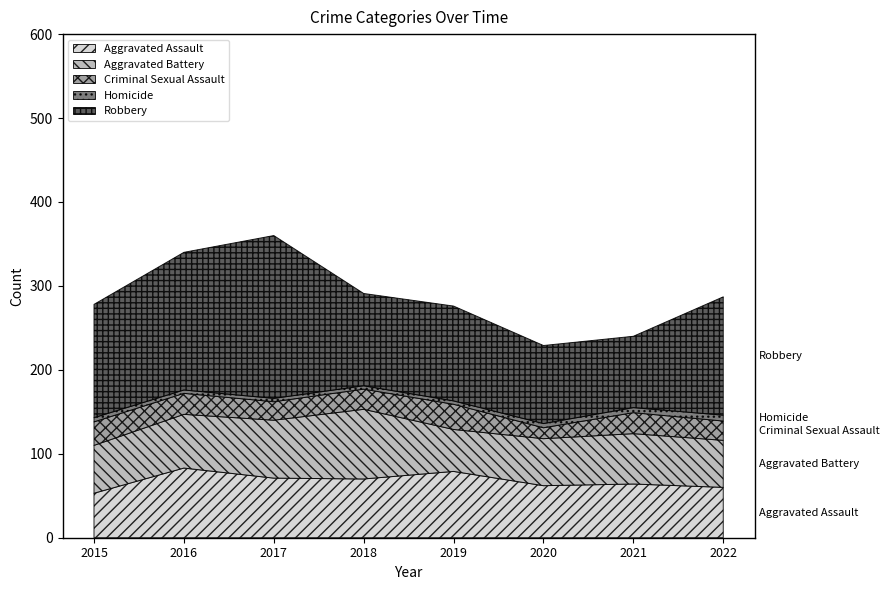

Where does the Homicide series first go above 5?

2021